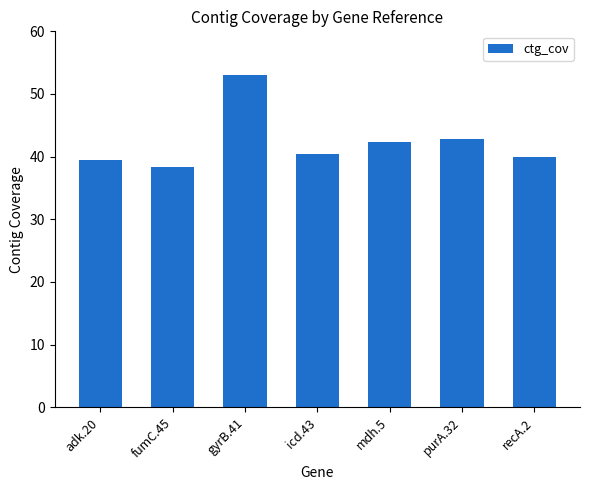

List the labels in order of value, largest first.

gyrB.41, purA.32, mdh.5, icd.43, recA.2, adk.20, fumC.45